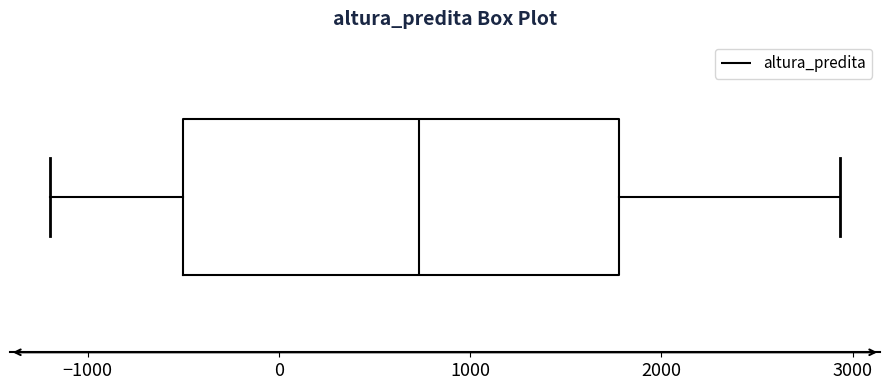

Transcribe this box plot: give where the median line is, the range the box spans, and where the two whiskers end, as read against the x-axis. The values are not printed on the chart, so give them approximately, as read against the axis.

median 700, box -500 to 1800, whiskers -1200 to 2900